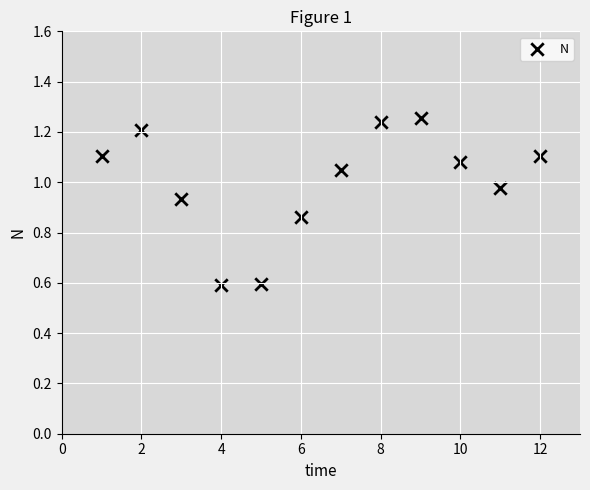

What is the average X value?

6.5